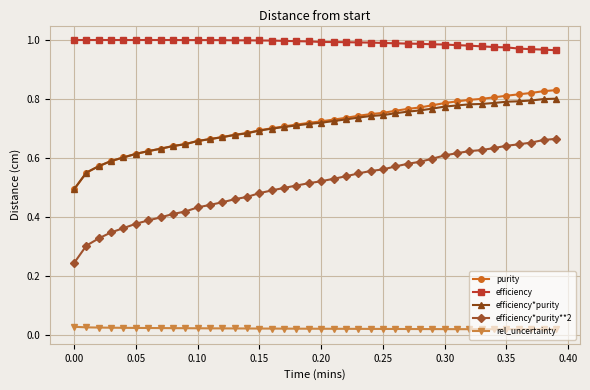

True or false: rel_uncertainty and efficiency*purity cross at least once.

False